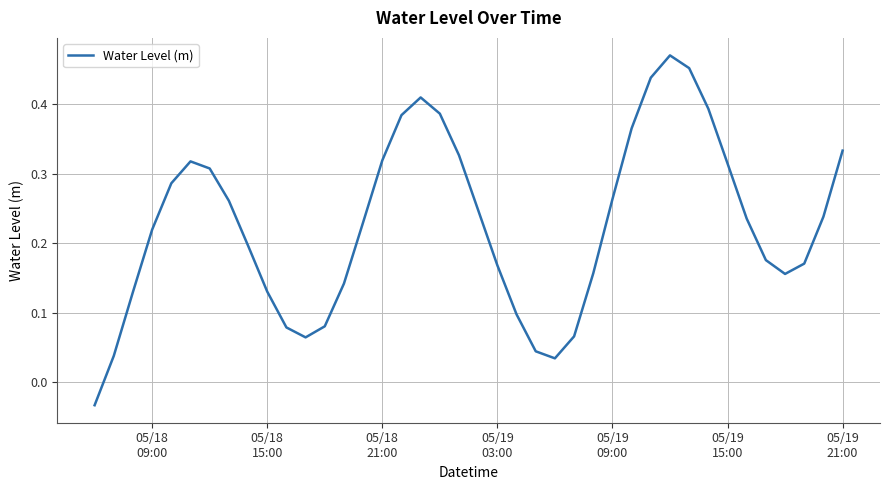

How many series are shown in this chart?

1